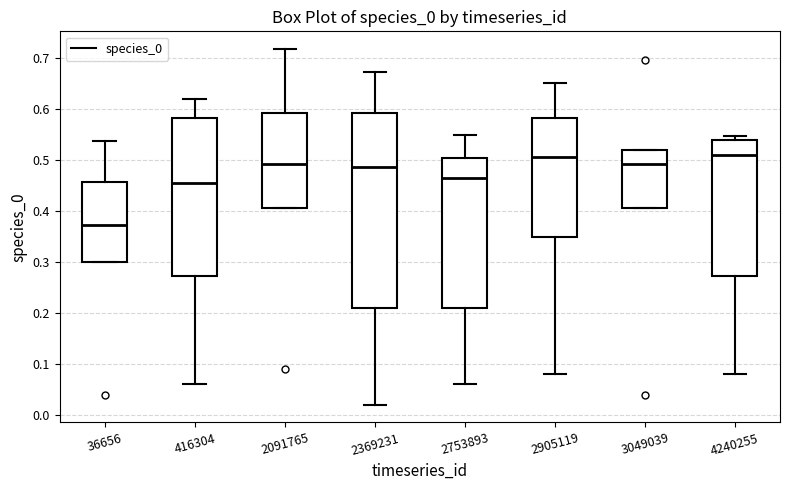

Reading left to right, read every box against the y-axis: the position of its median line, the range the box covers, and the ends of its whiskers. The values are not printed on the chart, so give them approximately, as read against the axis.

36656: median 0.37, box 0.30 to 0.46, whiskers 0.30 to 0.54
416304: median 0.45, box 0.27 to 0.58, whiskers 0.06 to 0.62
2091765: median 0.49, box 0.41 to 0.59, whiskers 0.41 to 0.72
2369231: median 0.49, box 0.21 to 0.59, whiskers 0.02 to 0.67
2753893: median 0.46, box 0.21 to 0.50, whiskers 0.06 to 0.55
2905119: median 0.51, box 0.35 to 0.58, whiskers 0.08 to 0.65
3049039: median 0.49, box 0.41 to 0.52, whiskers 0.41 to 0.52
4240255: median 0.51, box 0.27 to 0.54, whiskers 0.08 to 0.55